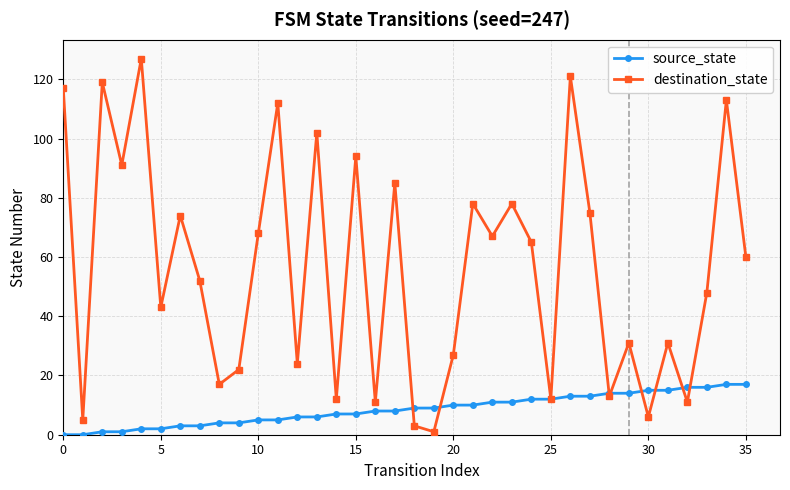

Does the chart display data point markers on the line(s)?

Yes